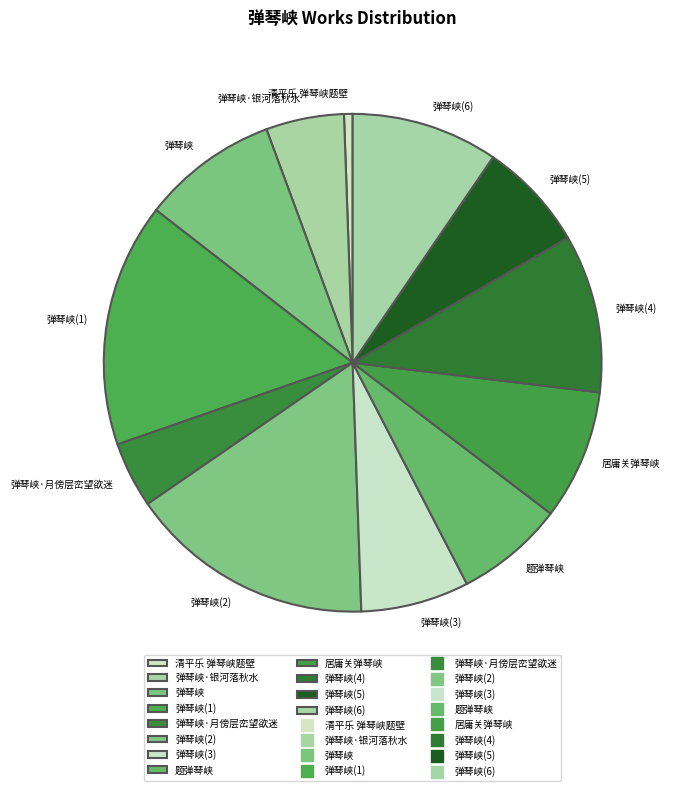

Is it true that 弹琴峡(4) is 10% of the pie?

True